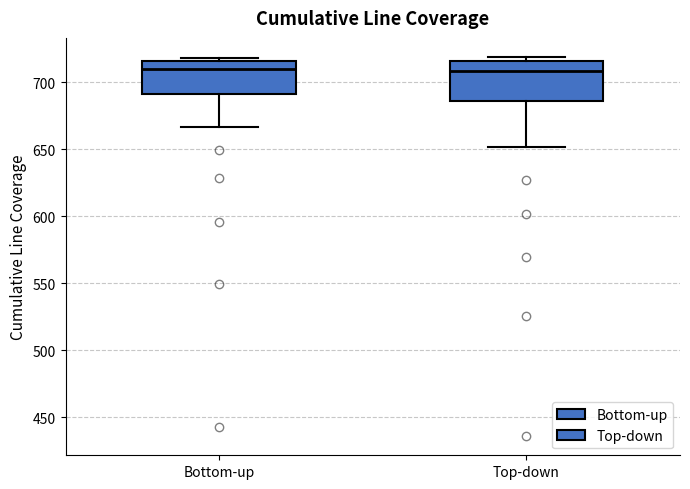

Reading left to right, read every box against the y-axis: the position of its median line, the range the box covers, and the ends of its whiskers. The values are not printed on the chart, so give them approximately, as read against the axis.

Bottom-up: median 710, box 690 to 715, whiskers 665 to 720
Top-down: median 710, box 685 to 715, whiskers 650 to 720